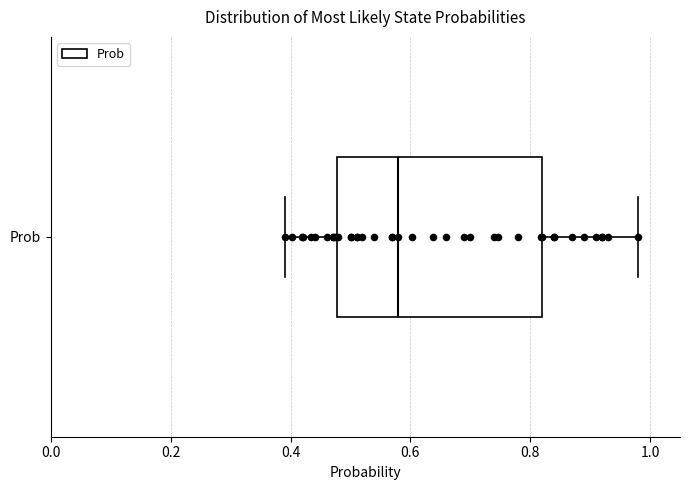

Read this box plot against the x-axis: the position of the median line, the range covered by the box, and the ends of both whiskers. The values are not printed on the chart, so give them approximately, as read against the axis.

median 0.58, box 0.48 to 0.82, whiskers 0.40 to 0.98